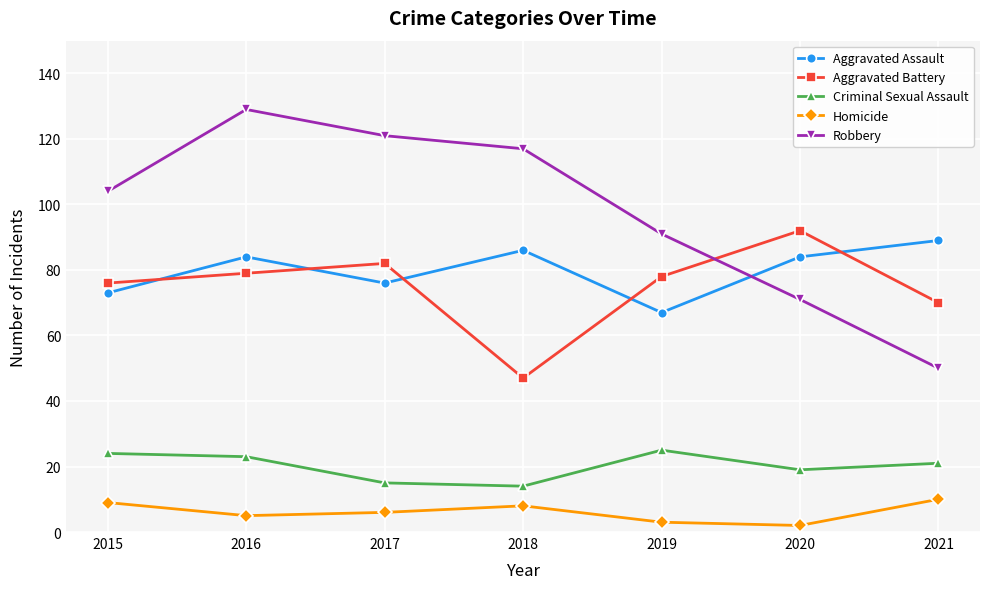

True or false: Homicide has more than 1 interior local peaks.

False